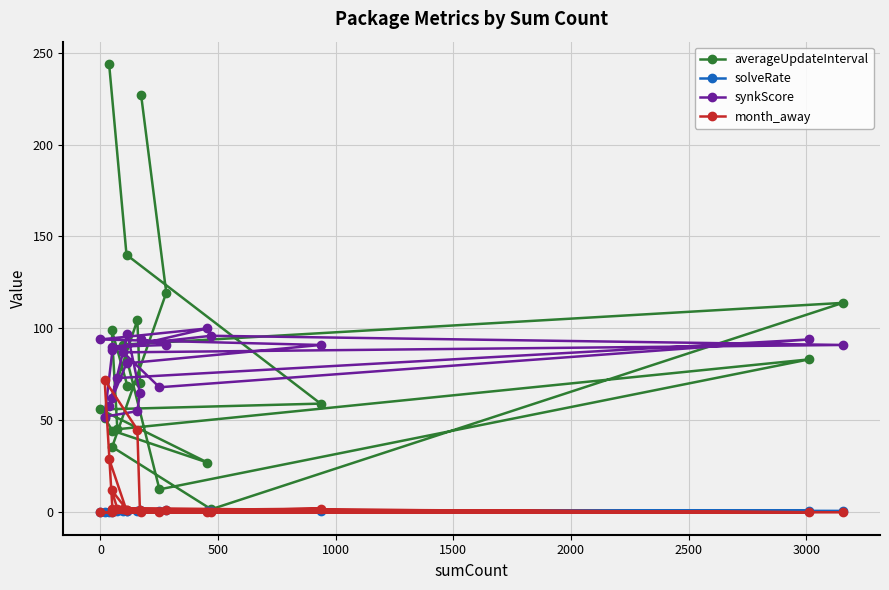

Which series has the largest range (max minus min)?

averageUpdateInterval